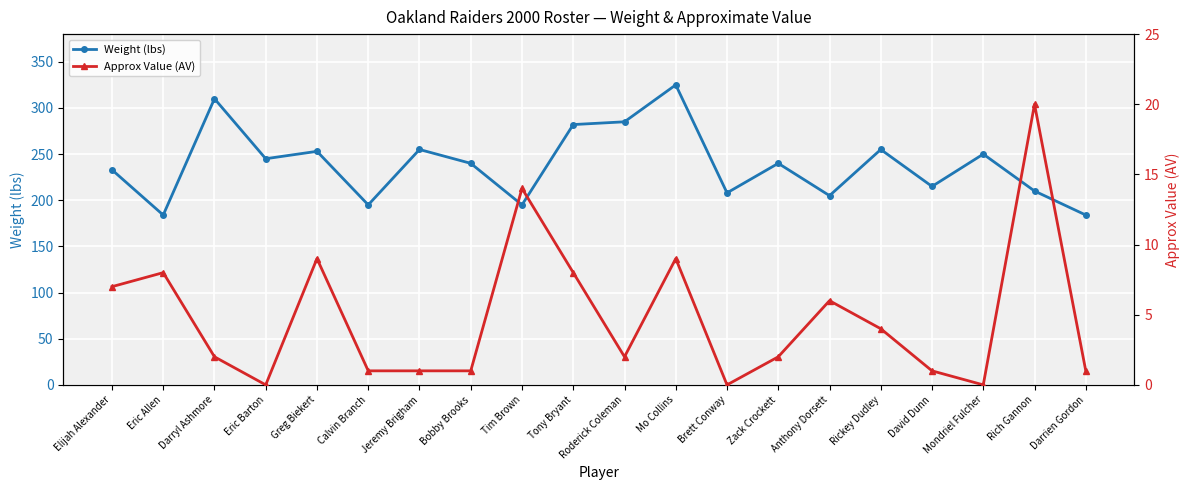

What is the greatest value displayed?

325